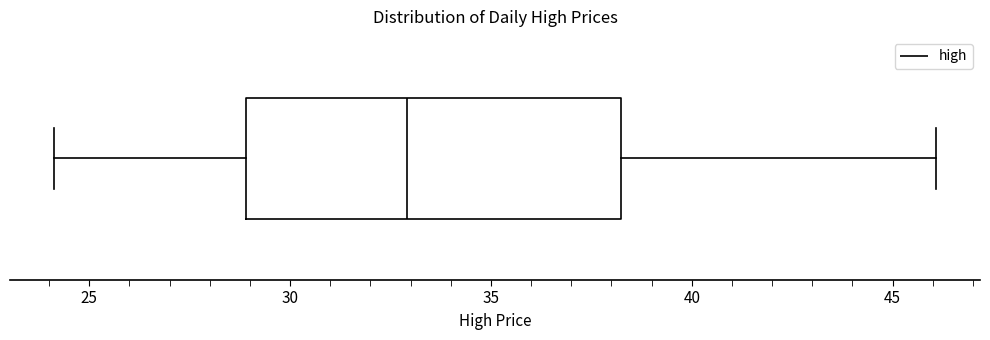

Read this box plot against the x-axis: the position of the median line, the range covered by the box, and the ends of both whiskers. The values are not printed on the chart, so give them approximately, as read against the axis.

median 33, box 29 to 38, whiskers 24 to 46